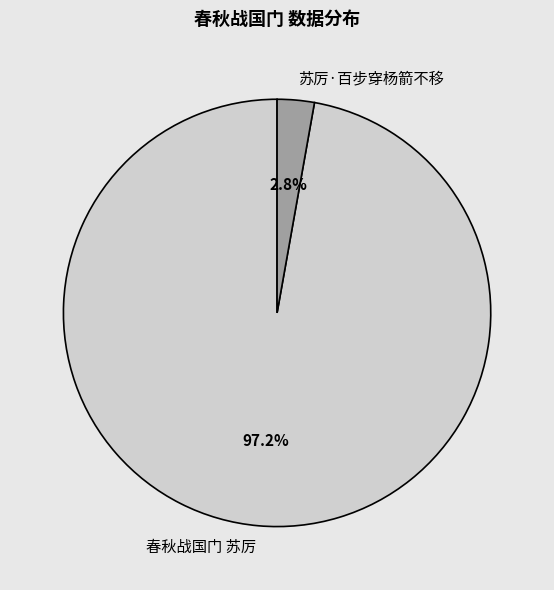

Rank the categories by value from highest to lowest.

春秋战国门 苏厉, 苏厉·百步穿杨箭不移